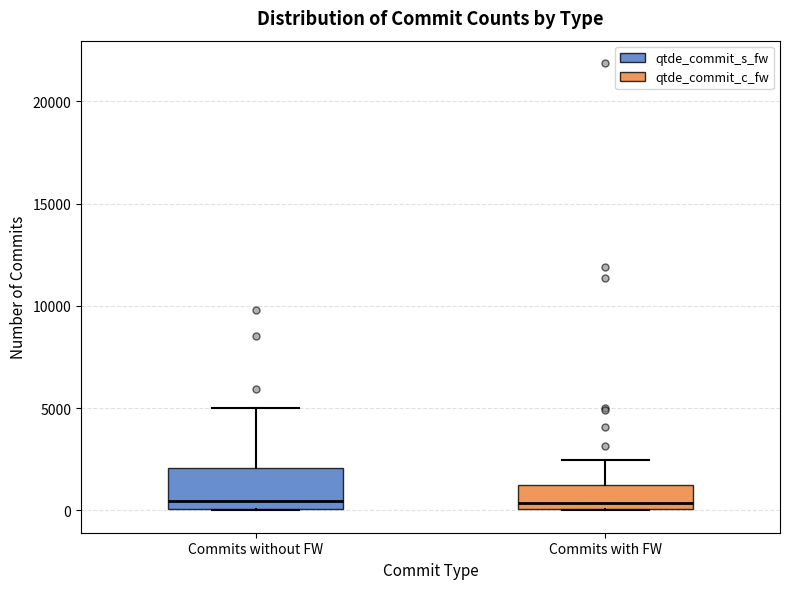

Reading left to right, read every box against the y-axis: the position of its median line, the range the box covers, and the ends of its whiskers. The values are not printed on the chart, so give them approximately, as read against the axis.

Commits without FW: median 500, box 0 to 2000, whiskers 0 to 5000
Commits with FW: median 500, box 0 to 1500, whiskers 0 to 2500